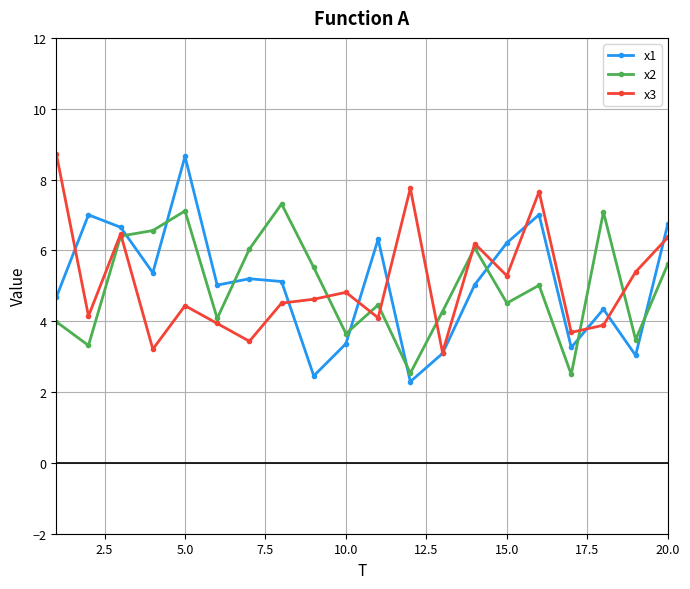

What is the value of the x1 point at the 16th from the left?

7.0